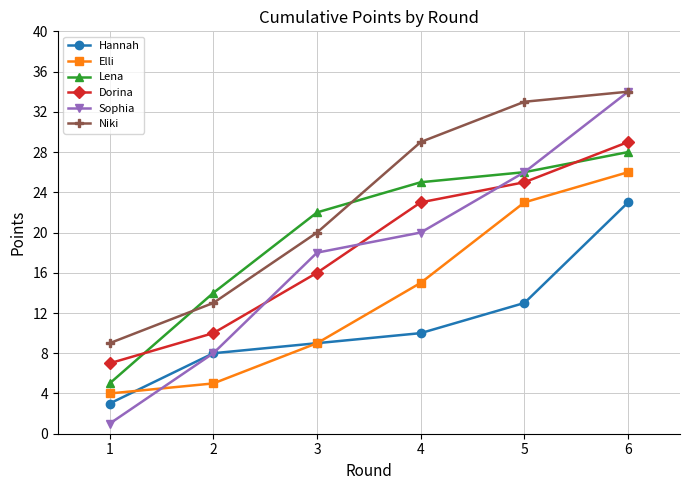

What is the sum of the Elli values at 4 and 2?

20